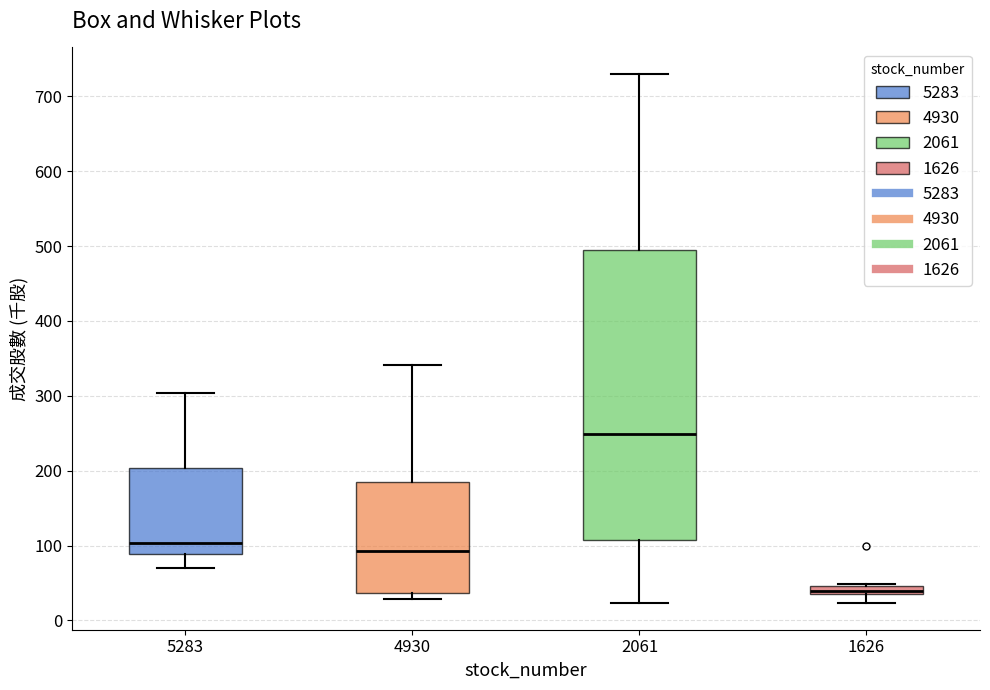

Where is the upper edge of the box at x = 4930 on the y-axis? The values are not printed on the chart, so give them approximately, as read against the axis.

190